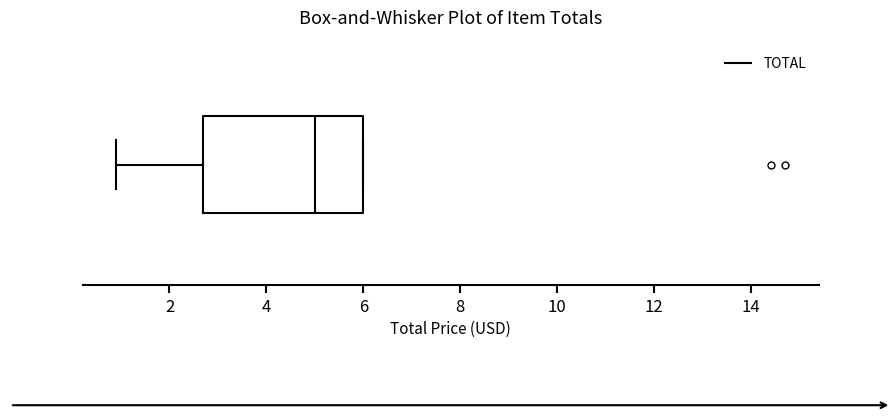

Read this box plot against the x-axis: the position of the median line, the range covered by the box, and the ends of both whiskers. The values are not printed on the chart, so give them approximately, as read against the axis.

median 5.0, box 2.8 to 6.0, whiskers 1.0 to 6.0